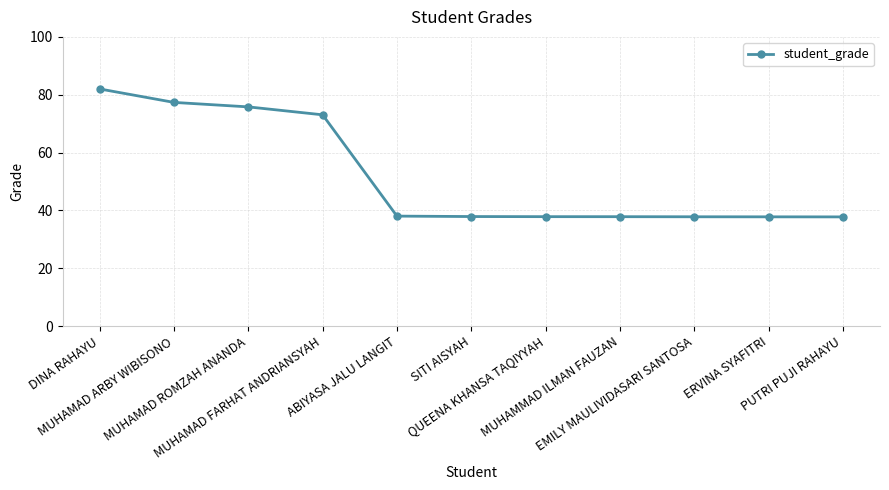

What value does the data have at ERVINA SYAFITRI?

37.8